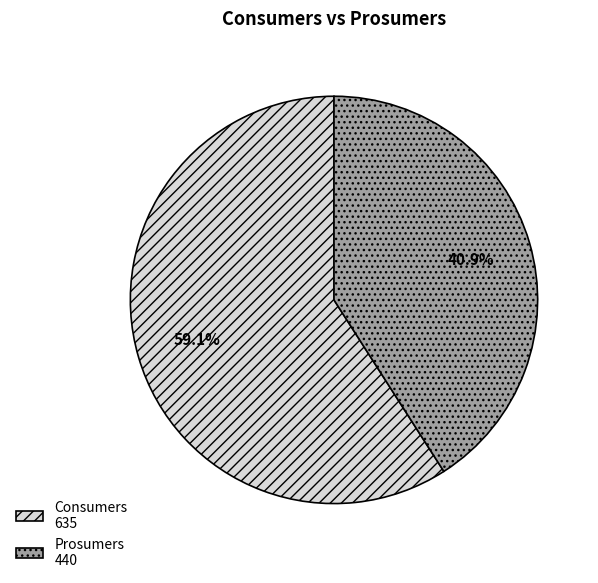

To the nearest percent, what is the difference between the Consumers and Prosumers slice percentages?

18%